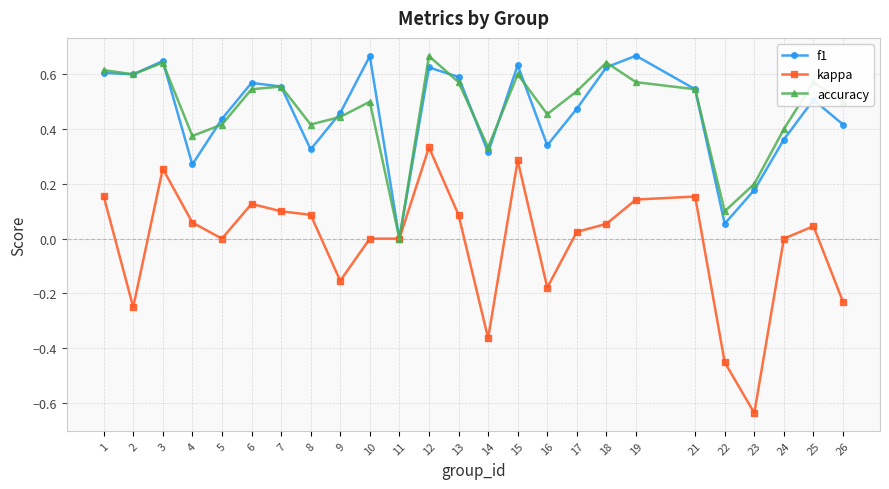

At 12, list the series in order from smallest to largest.

kappa, f1, accuracy